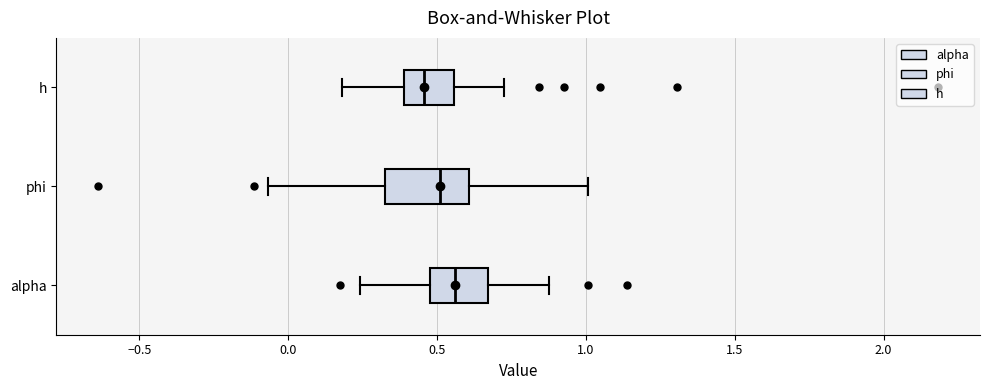

Reading bottom to top, read every box against the x-axis: the position of its median line, the range the box covers, and the ends of its whiskers. The values are not printed on the chart, so give them approximately, as read against the axis.

alpha: median 0.55, box 0.45 to 0.65, whiskers 0.25 to 0.90
phi: median 0.50, box 0.30 to 0.60, whiskers -0.05 to 1.00
h: median 0.45, box 0.40 to 0.55, whiskers 0.20 to 0.75